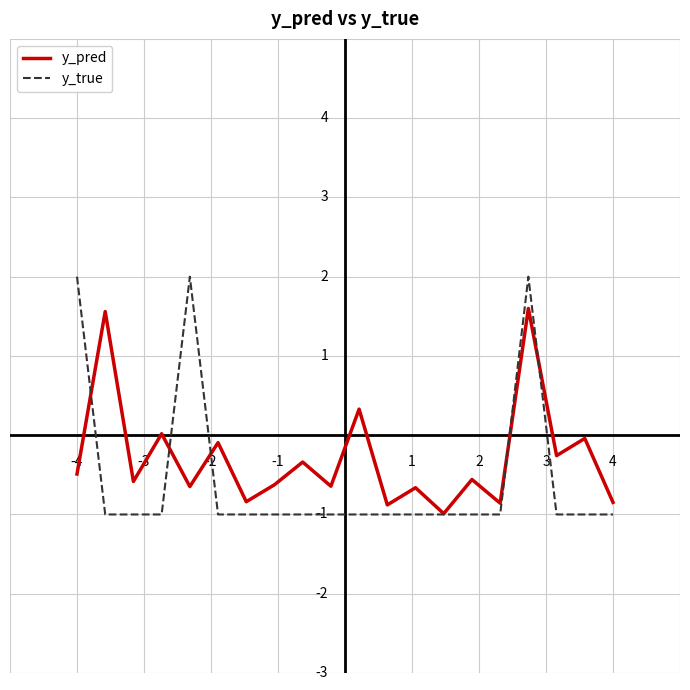

Is this an area chart (filled region under the line)?

No